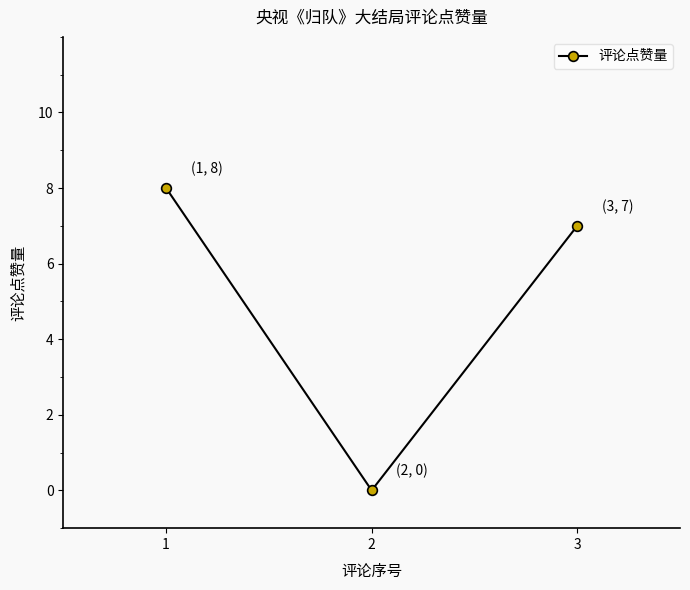

Does the chart display data point markers on the line(s)?

Yes